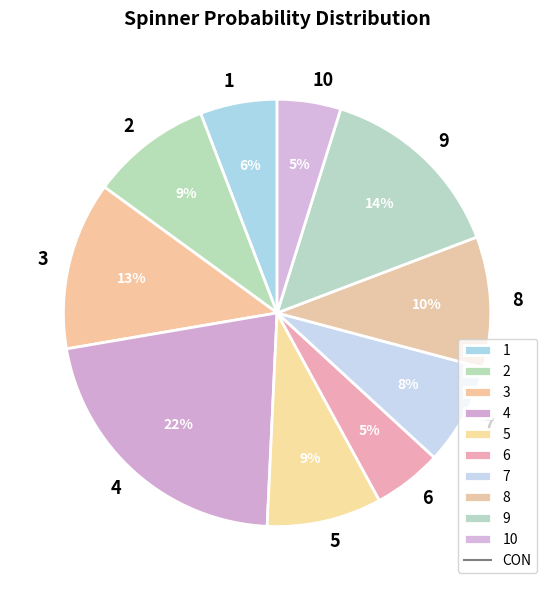

Combined, do 10 and 2 account for over 50%?

No